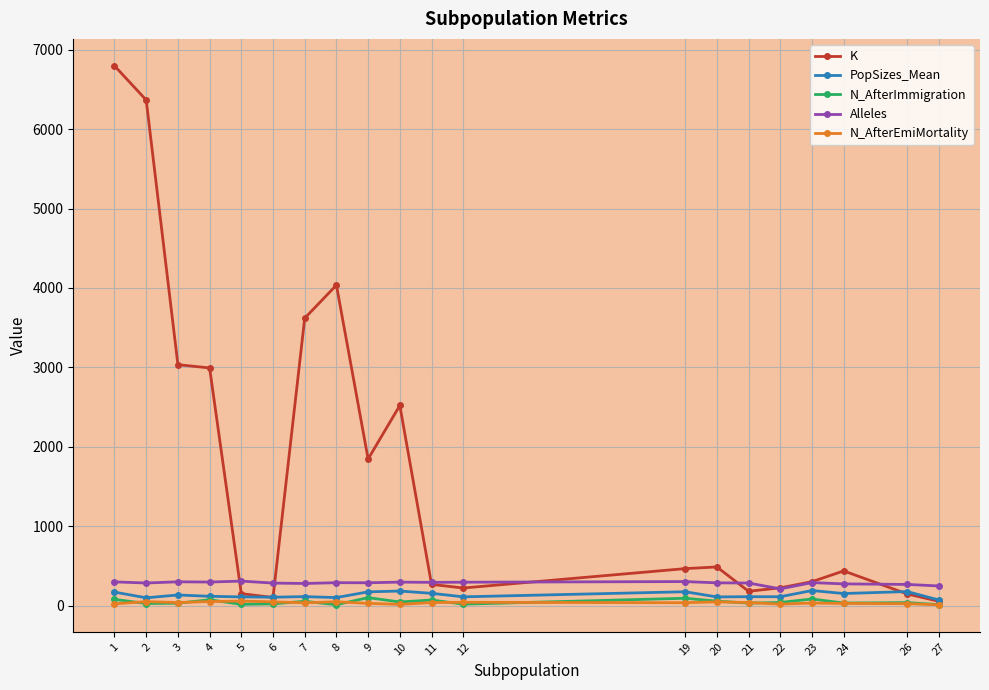

What is the value of the K point at the 14th from the left?

490.0